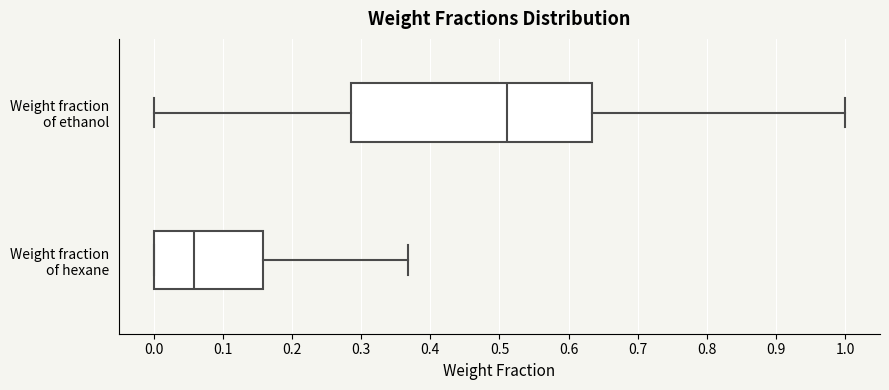

Reading bottom to top, transcribe this box plot: for each box, give where its median line is, the range the box spans, and where its two whiskers end, as read against the x-axis. The values are not printed on the chart, so give them approximately, as read against the axis.

Weight fraction of hexane: median 0.06, box 0.00 to 0.16, whiskers 0.00 to 0.37
Weight fraction of ethanol: median 0.51, box 0.29 to 0.63, whiskers 0.00 to 1.00